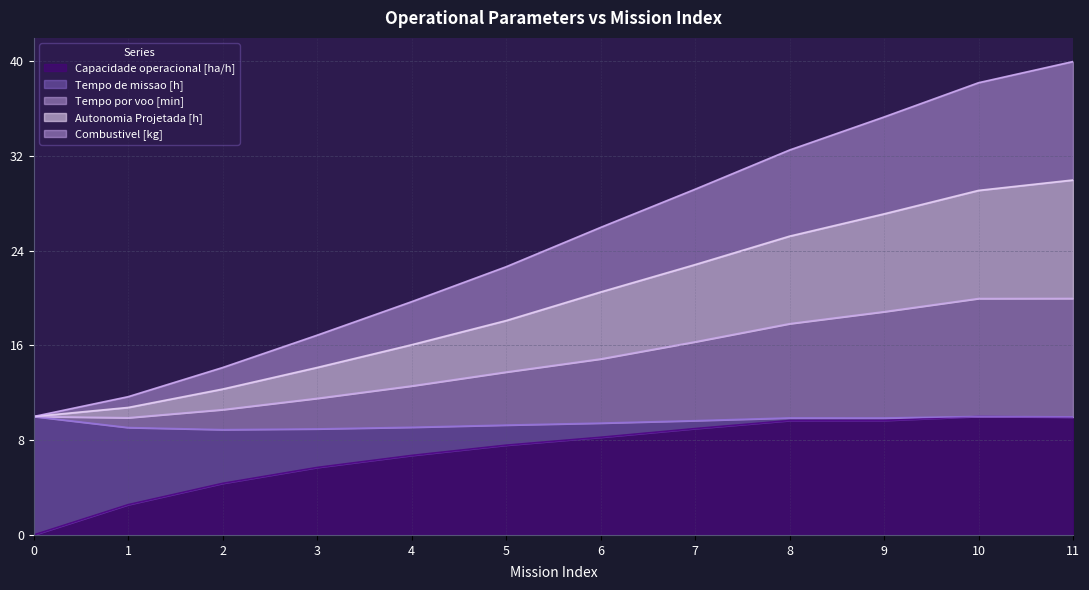

True or false: Capacidade operacional [ha/h] and Autonomia Projetada [h] cross at least once.

False